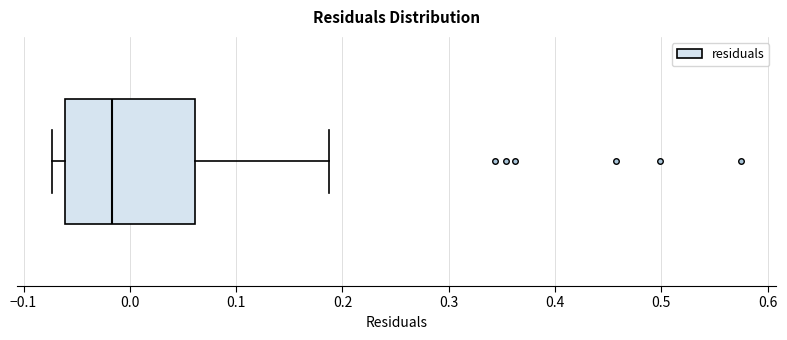

Transcribe this box plot: give where the median line is, the range the box spans, and where the two whiskers end, as read against the x-axis. The values are not printed on the chart, so give them approximately, as read against the axis.

median -0.02, box -0.06 to 0.06, whiskers -0.07 to 0.19